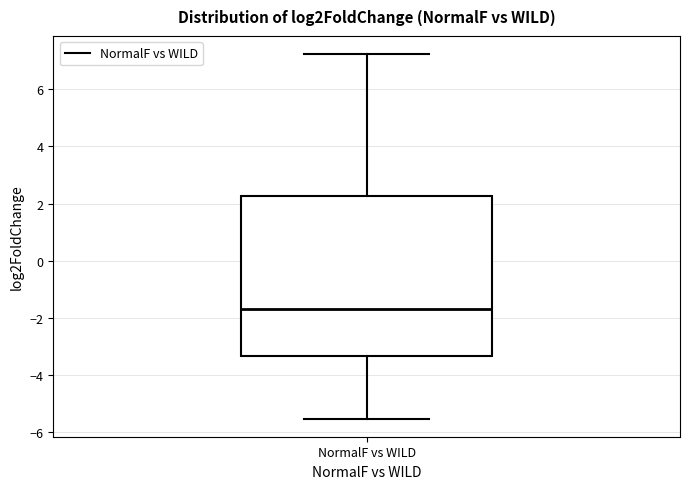

Read this box plot against the y-axis: the position of the median line, the range covered by the box, and the ends of both whiskers. The values are not printed on the chart, so give them approximately, as read against the axis.

median -1.6, box -3.4 to 2.2, whiskers -5.6 to 7.2